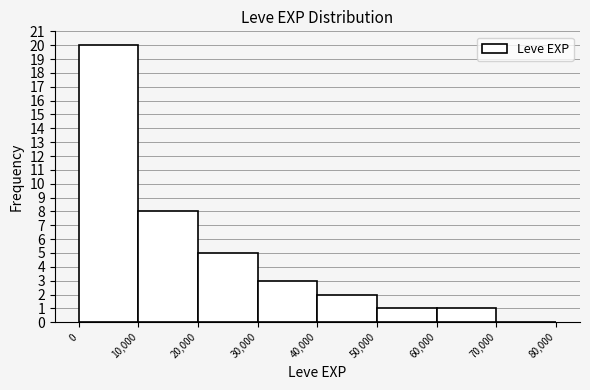

Reading left to right, transcribe this chart: for each bar, give the range it covers on the x-axis and its height. The values are not printed on the chart, so give them approximately, as read against the axis.

0 to 10,000: 20
10,000 to 20,000: 8
20,000 to 30,000: 5
30,000 to 40,000: 3
40,000 to 50,000: 2
50,000 to 60,000: 1
60,000 to 70,000: 1
70,000 to 80,000: 0